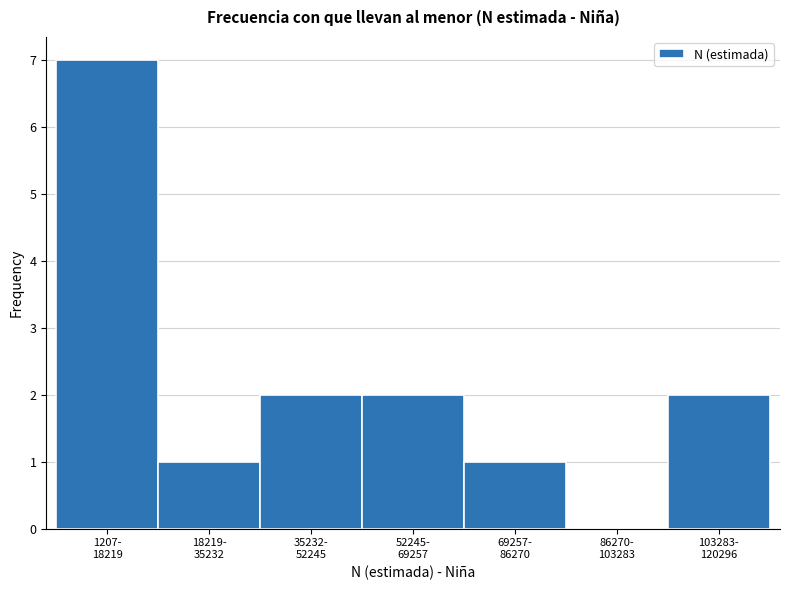

What is the sum of all values?

15